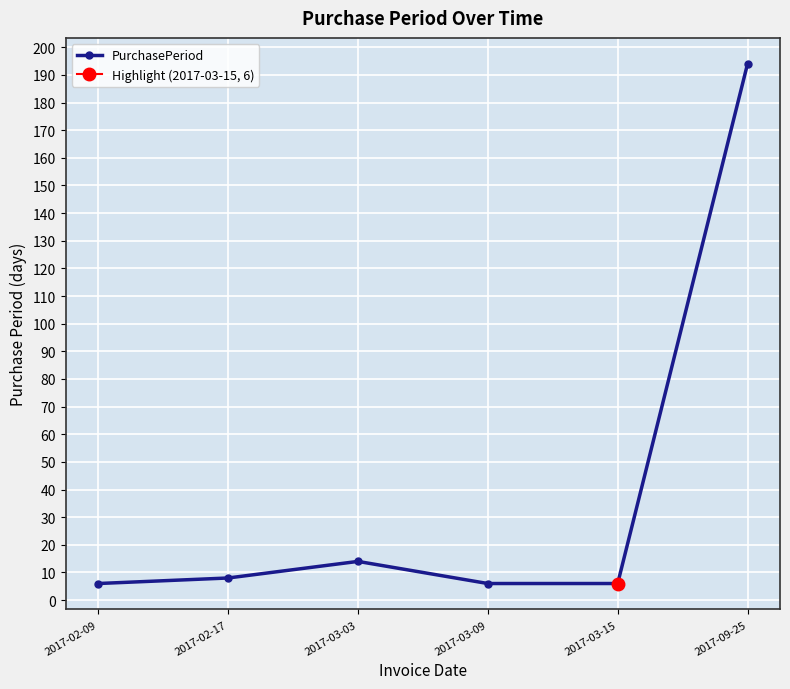

What is the average value?

39